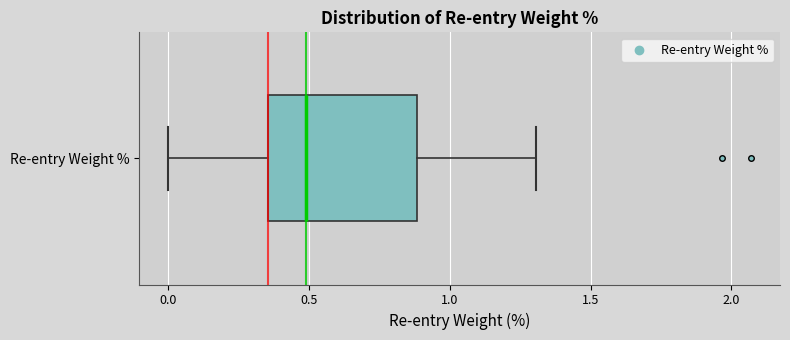

Transcribe this box plot: give where the median line is, the range the box spans, and where the two whiskers end, as read against the x-axis. The values are not printed on the chart, so give them approximately, as read against the axis.

median 0.50, box 0.35 to 0.90, whiskers 0.00 to 1.30